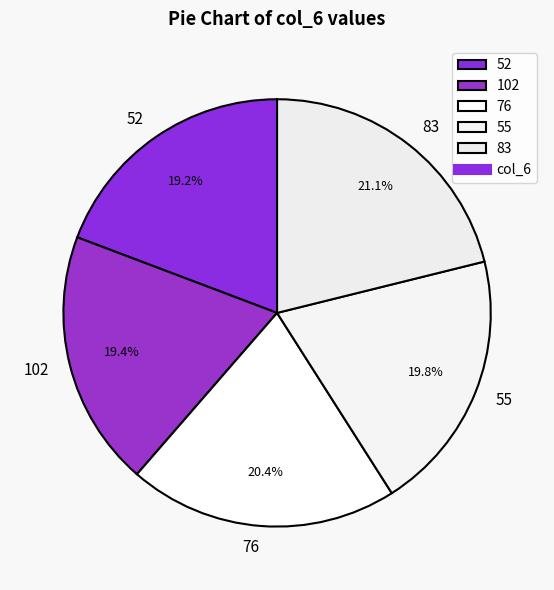

What is the ratio of the value at 52 to the value at 76?

0.9